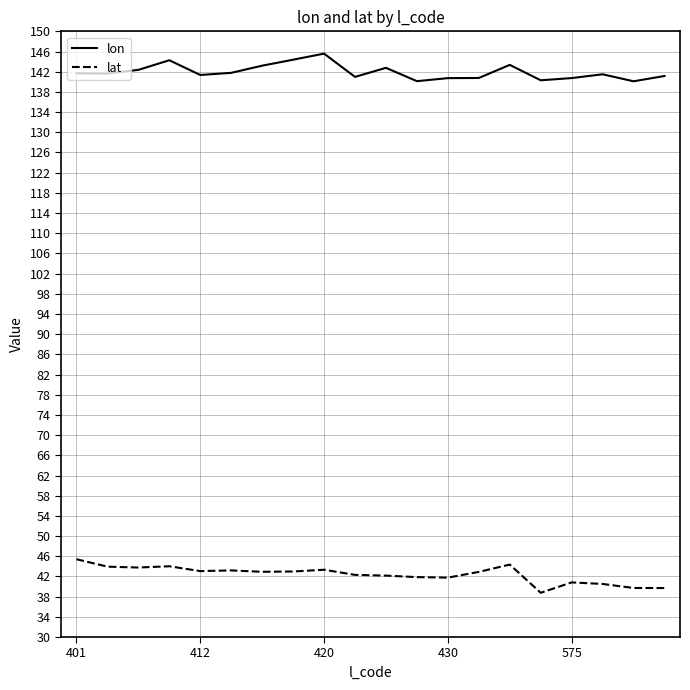

What is the highest value of the lon series?

145.6